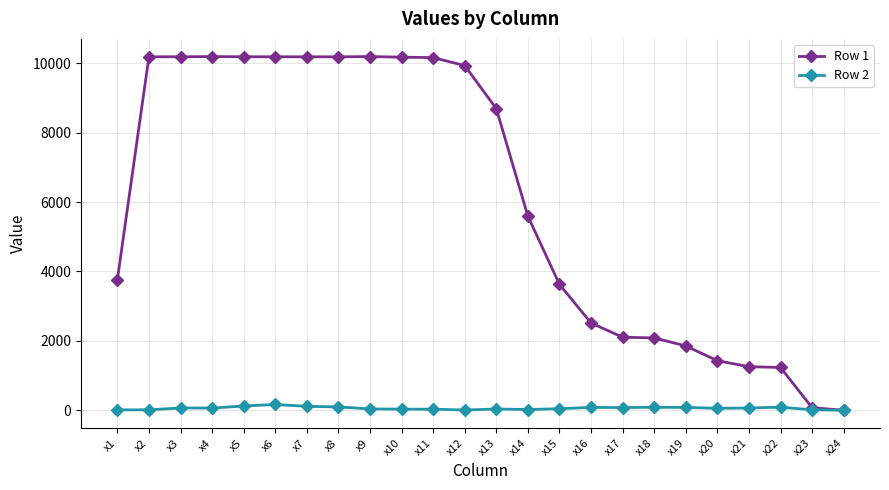

At how many categories does at least one series exceed 7643?

12